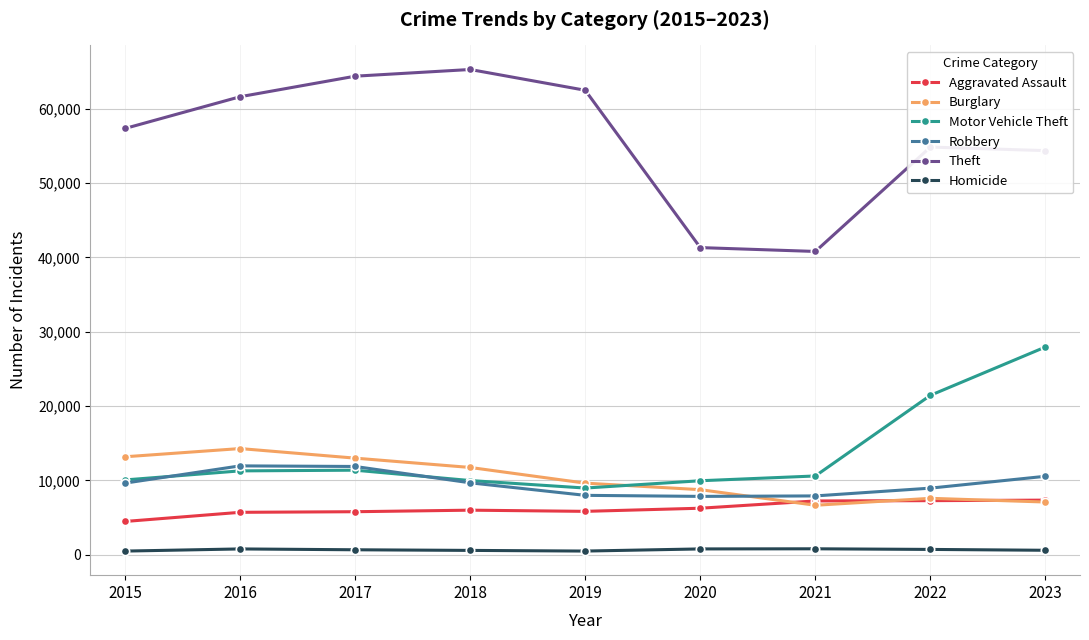

True or false: Burglary has a value of 13001 at 2017.

True